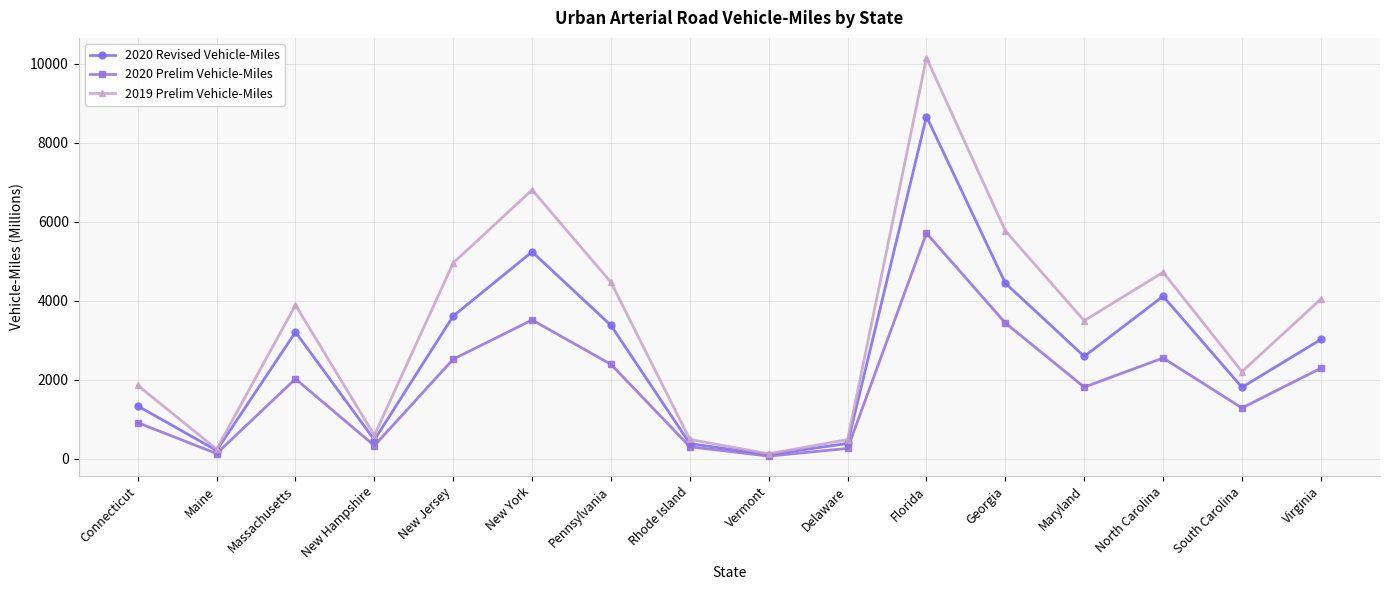

What is the sum of the 2020 Revised Vehicle-Miles values at New Jersey and Florida?

12278